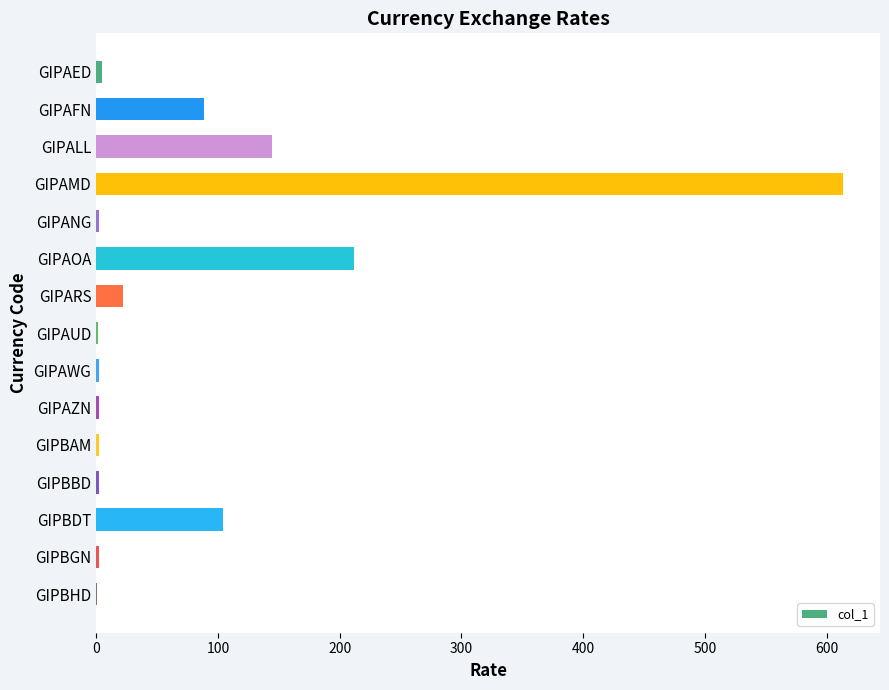

Which has a higher value, GIPAOA or GIPAFN?

GIPAOA